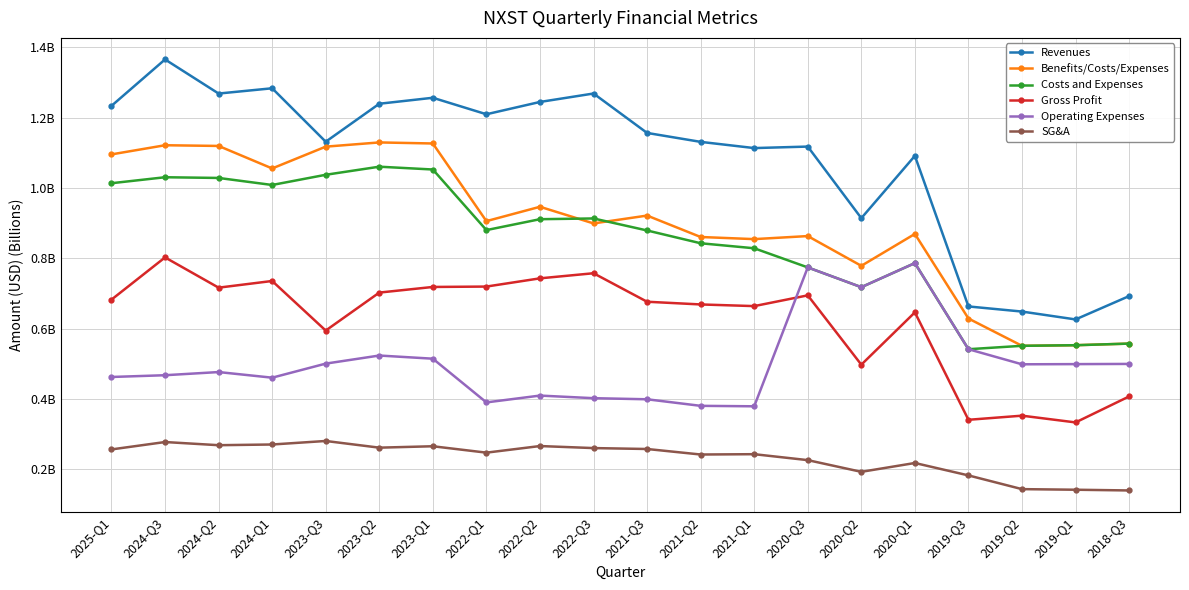

What value does the Revenues series have at 2024-Q3?

1.4